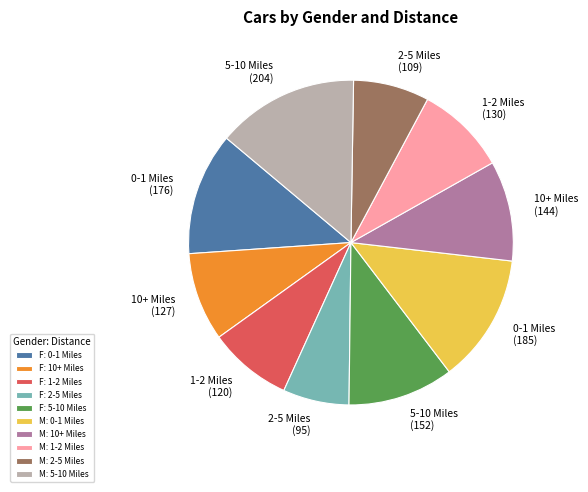

How many segments does this pie chart have?

10